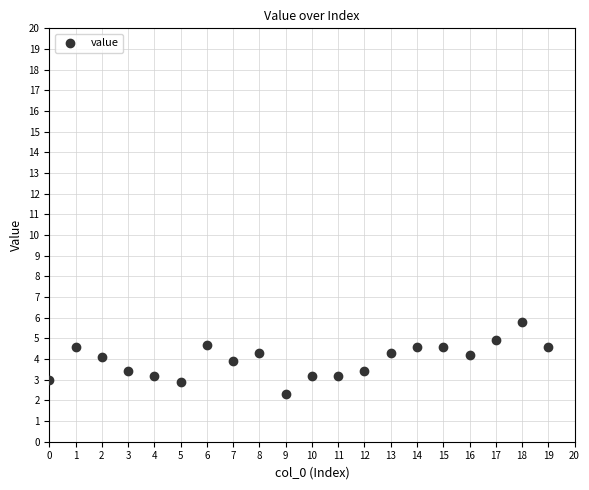

What is the range of Y values (max minus min)?

3.5